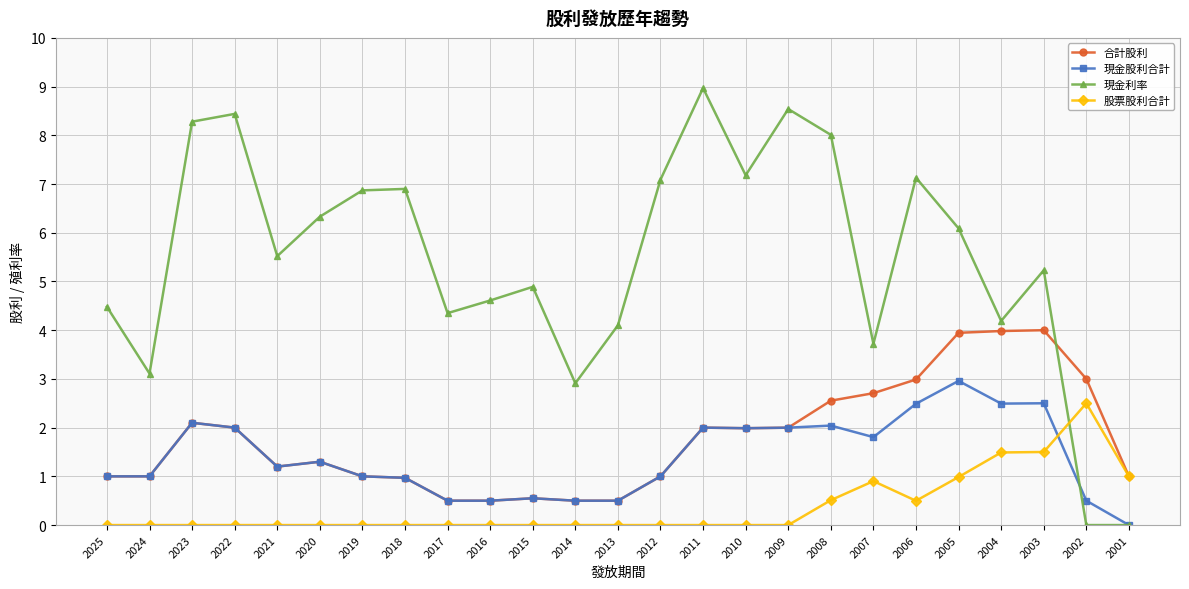

After their last crossing, which series has the higher values: 股票股利合計 or 現金利率?

股票股利合計